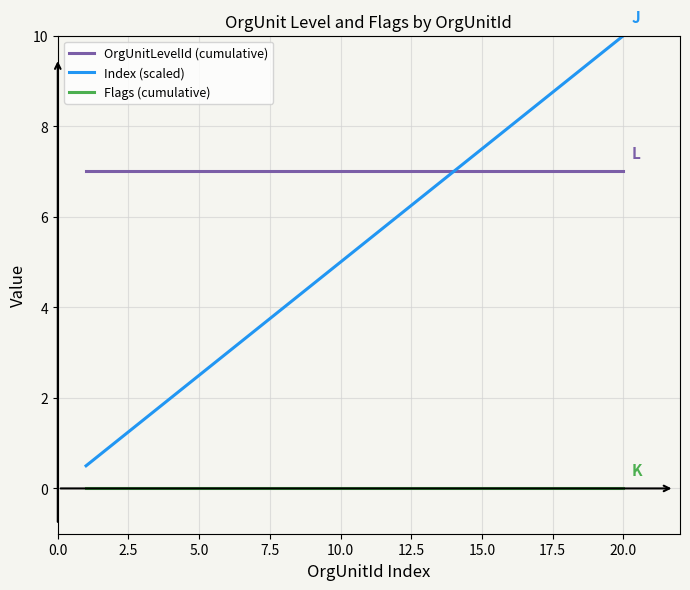

Rank the series by their maximum value, from lowest to highest.

Flags (cumulative), OrgUnitLevelId (cumulative), Index (scaled)